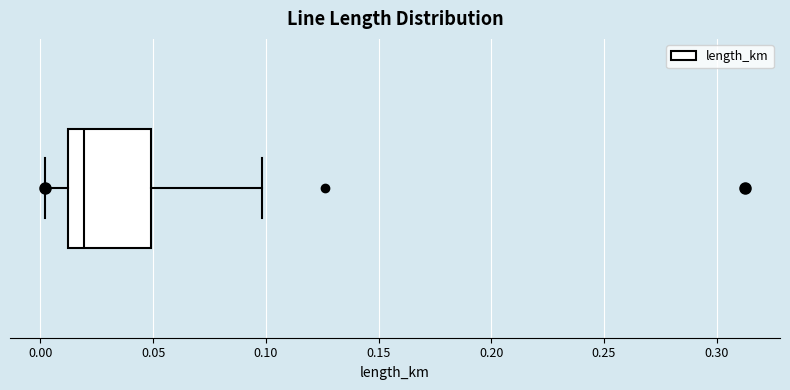

Where does the median line of the box sit on the x-axis? The values are not printed on the chart, so give them approximately, as read against the axis.

0.02